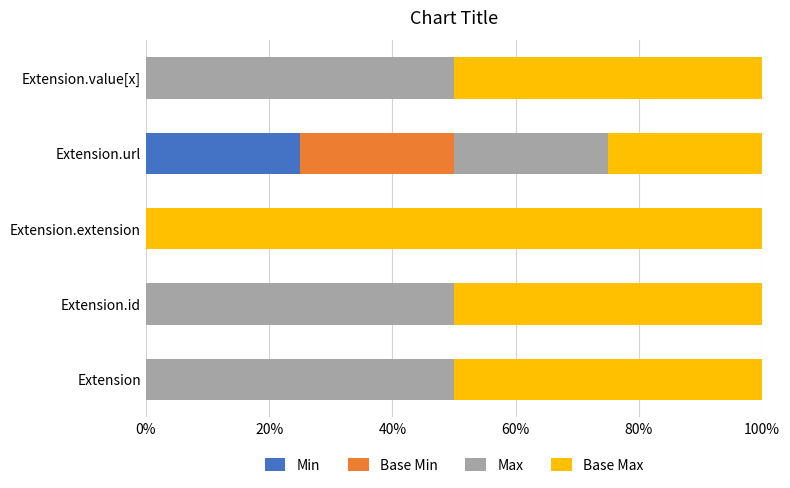

How many distinct data groups are displayed?

4